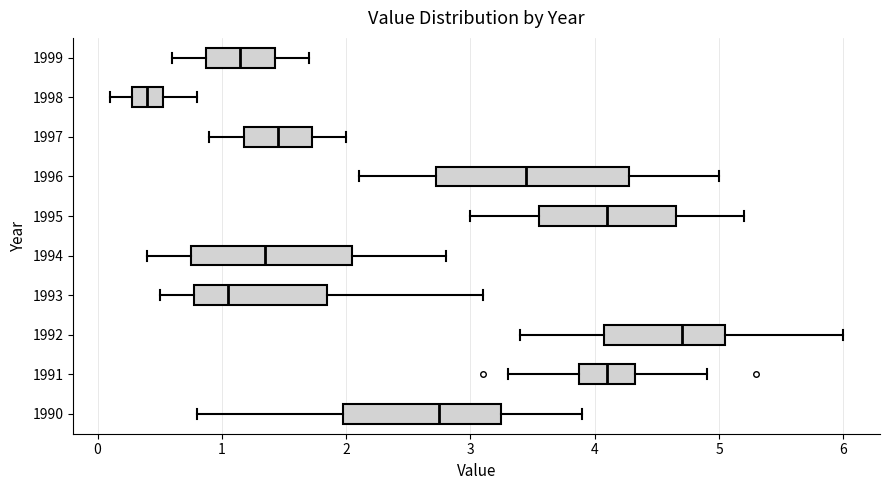

Reading bottom to top, transcribe this box plot: for each box, give where its median line is, the range the box spans, and where its two whiskers end, as read against the x-axis. The values are not printed on the chart, so give them approximately, as read against the axis.

1990: median 2.8, box 2.0 to 3.3, whiskers 0.8 to 3.9
1991: median 4.1, box 3.9 to 4.3, whiskers 3.3 to 4.9
1992: median 4.7, box 4.1 to 5.1, whiskers 3.4 to 6.0
1993: median 1.1, box 0.8 to 1.9, whiskers 0.5 to 3.1
1994: median 1.4, box 0.8 to 2.1, whiskers 0.4 to 2.8
1995: median 4.1, box 3.6 to 4.7, whiskers 3.0 to 5.2
1996: median 3.5, box 2.7 to 4.3, whiskers 2.1 to 5.0
1997: median 1.5, box 1.2 to 1.7, whiskers 0.9 to 2.0
1998: median 0.4, box 0.3 to 0.5, whiskers 0.1 to 0.8
1999: median 1.2, box 0.9 to 1.4, whiskers 0.6 to 1.7